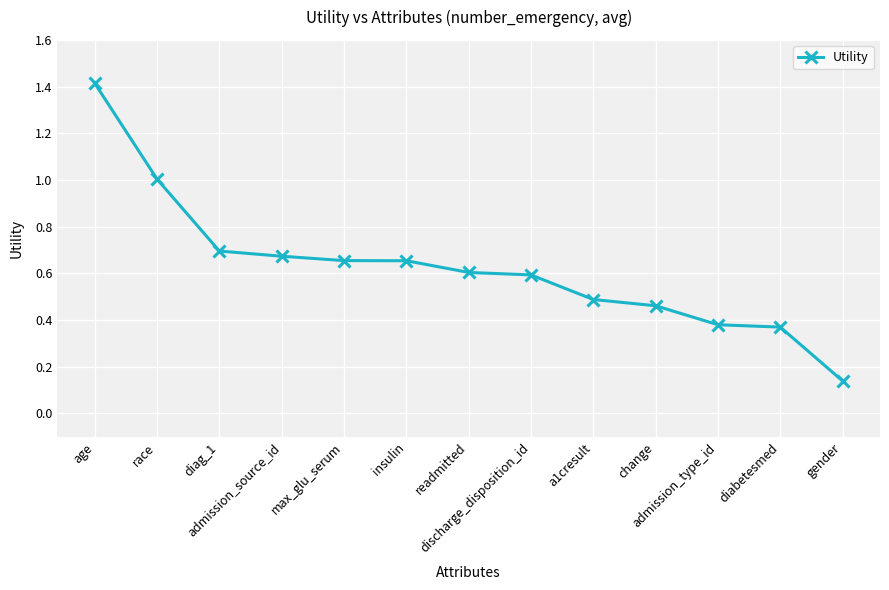

What is the sum of all values?

8.1